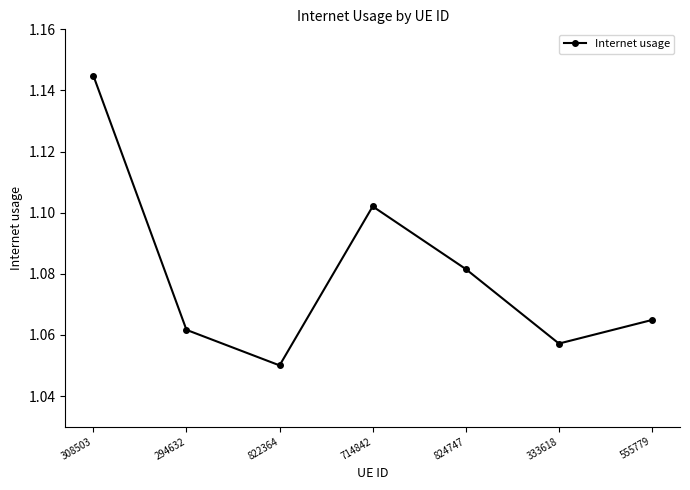

What position from the left is 714842?

4